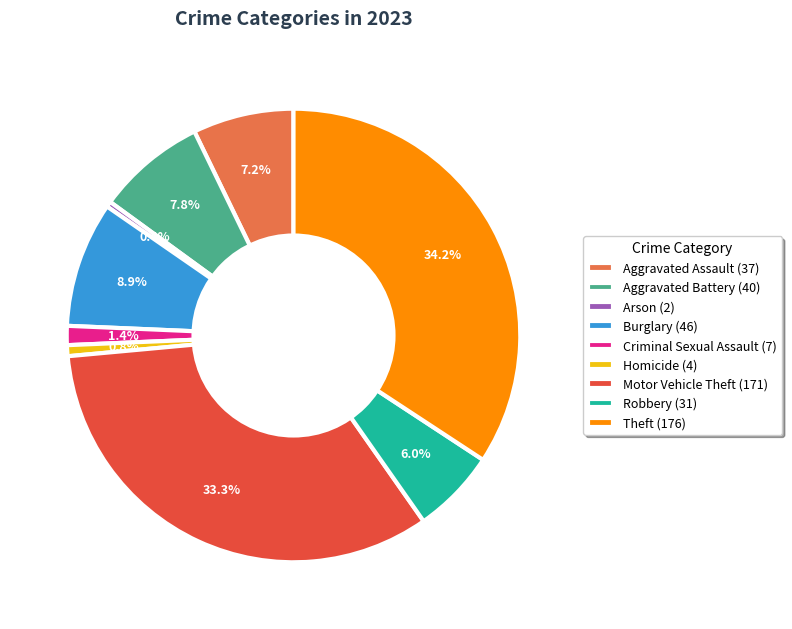

Approximately how many times larger is the value at Burglary (46) compared to Motor Vehicle Theft (171)?

0.3